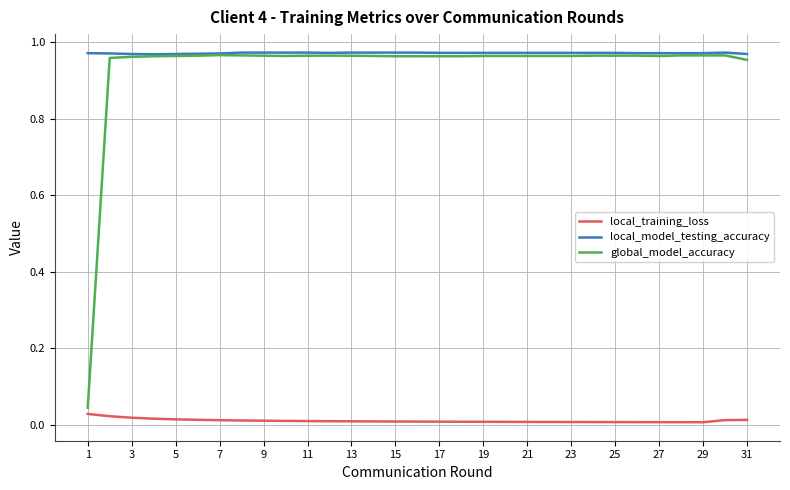

True or false: local_model_testing_accuracy and local_training_loss cross at least once.

False